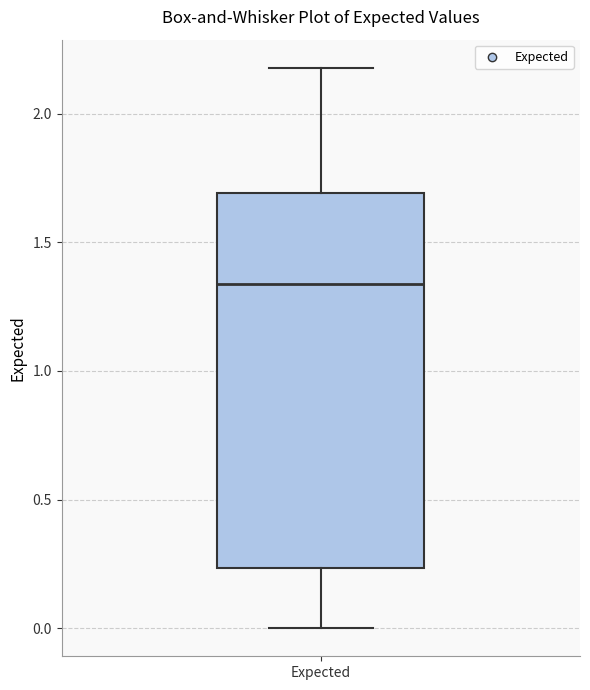

Transcribe this box plot: give where the median line is, the range the box spans, and where the two whiskers end, as read against the y-axis. The values are not printed on the chart, so give them approximately, as read against the axis.

median 1.35, box 0.25 to 1.70, whiskers 0.00 to 2.20